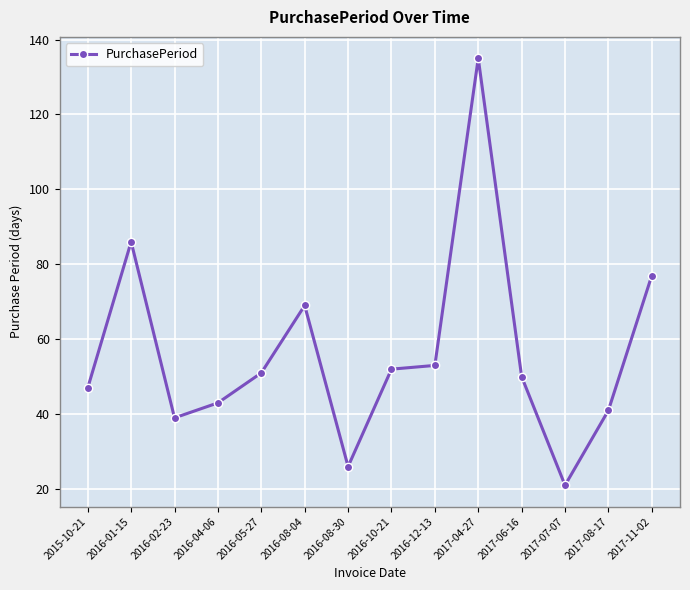

What is the label of the 7th point from the left?

2016-08-30